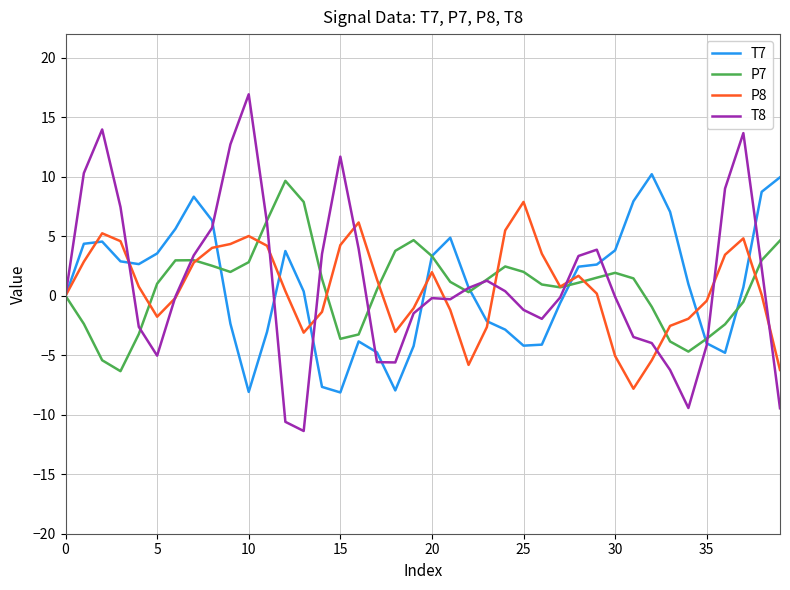

What is the greatest value displayed?

16.9